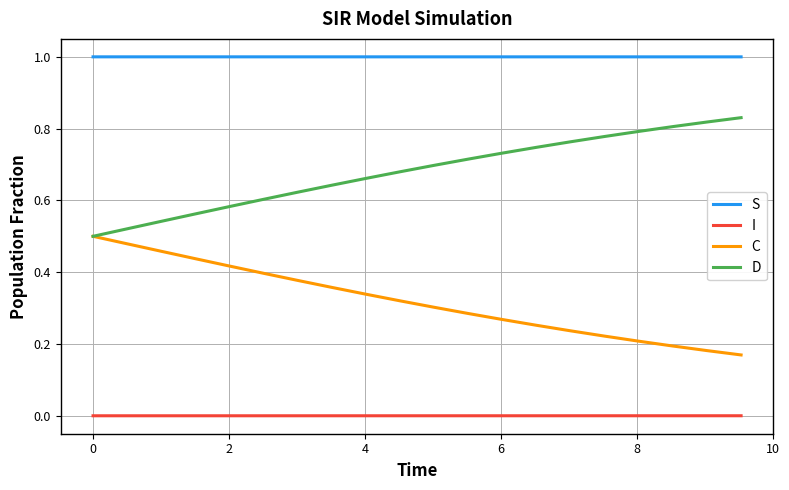

List the series in order of their peak value, lowest first.

I, C, D, S